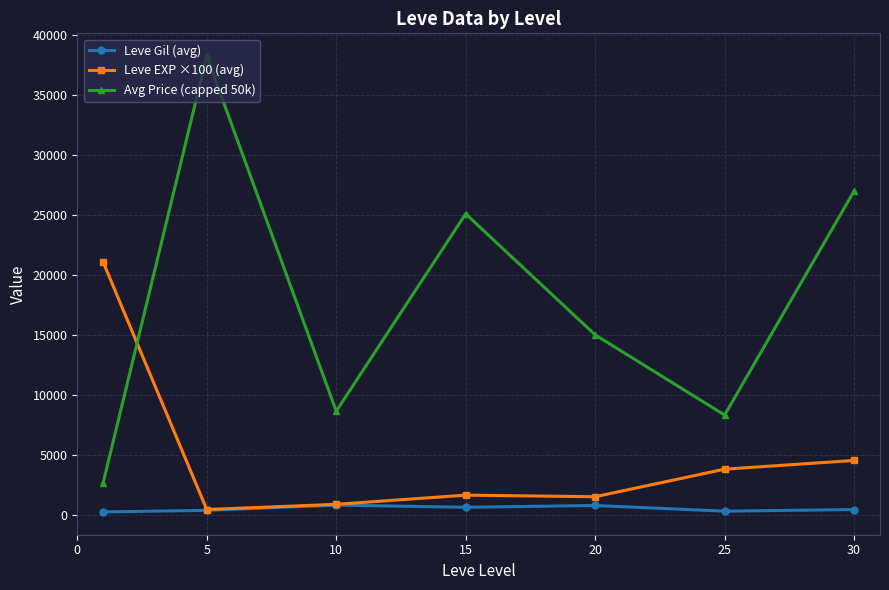

What is the value of the Avg Price (capped 50k) point at the 3rd from the left?

8638.3